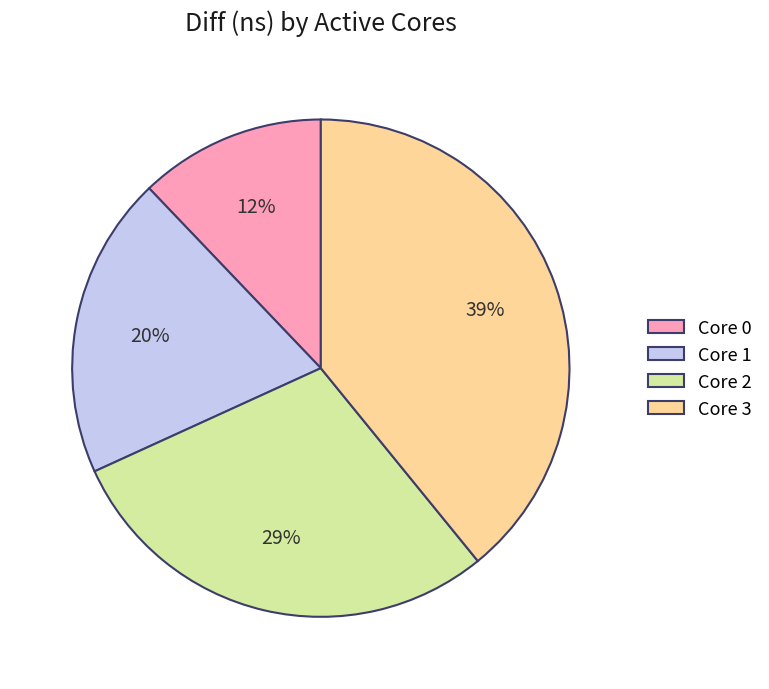

Does any single category account for the majority?

No